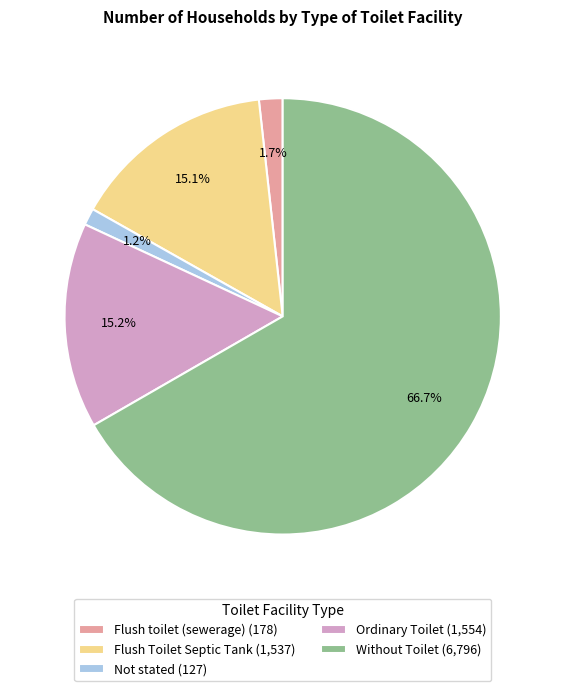

Do Without Toilet (6,796) and Ordinary Toilet (1,554) together represent more than half of the pie?

Yes